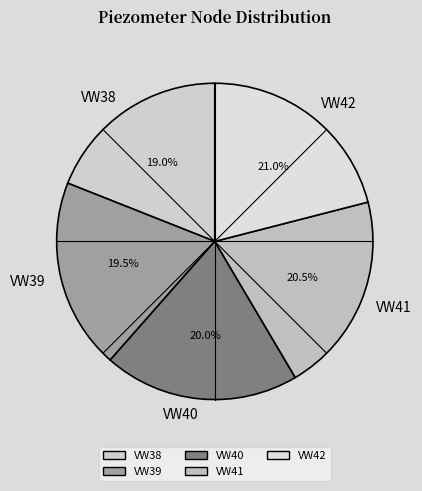

Rank the categories by value from lowest to highest.

VW38, VW39, VW40, VW41, VW42